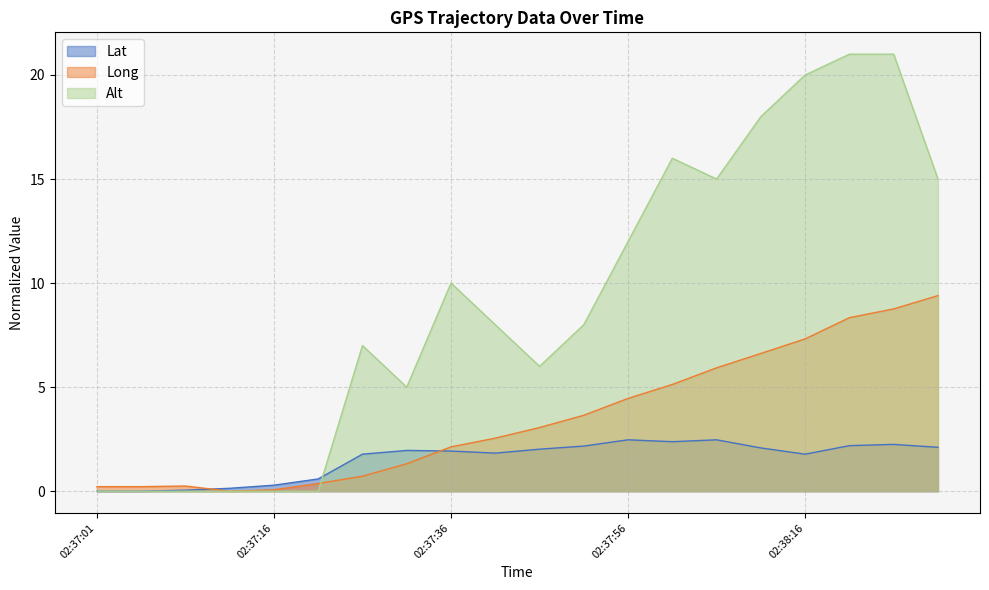

At which label is Alt closest to 10?

02:37:36